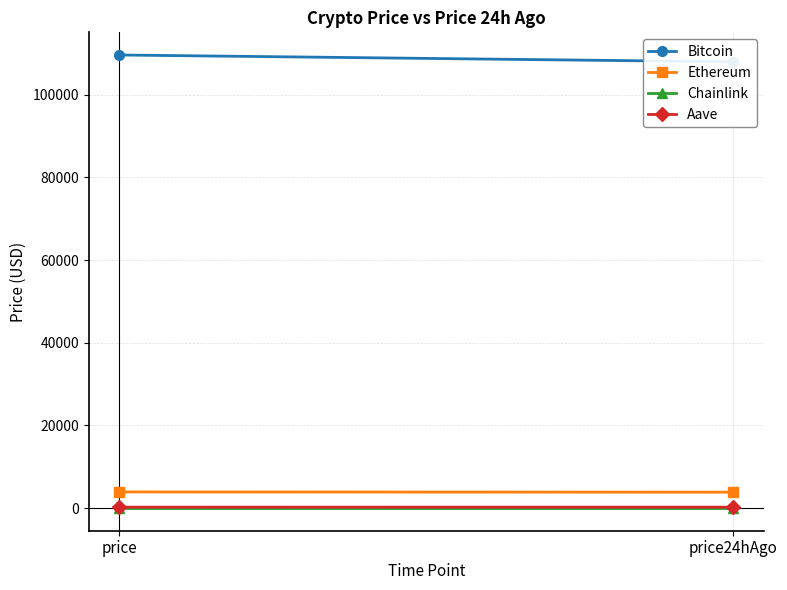

What is the difference between the maximum and minimum values in the Ethereum series?

59.9